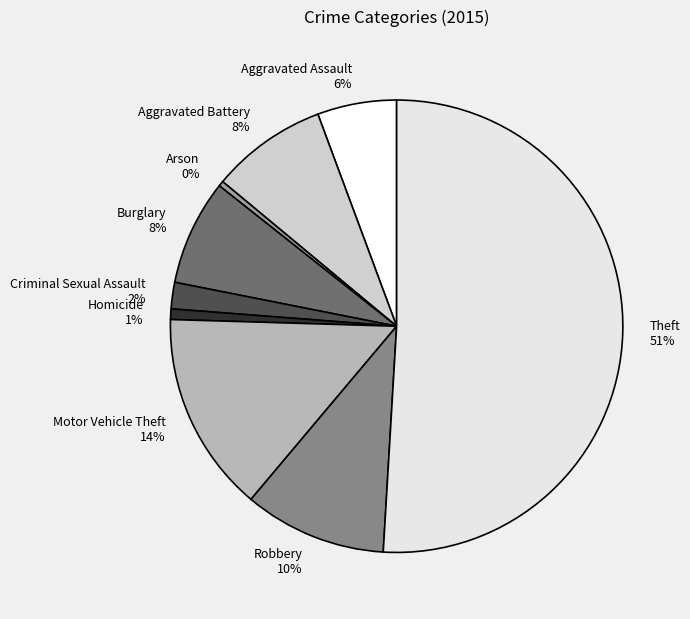

How many segments does this pie chart have?

9